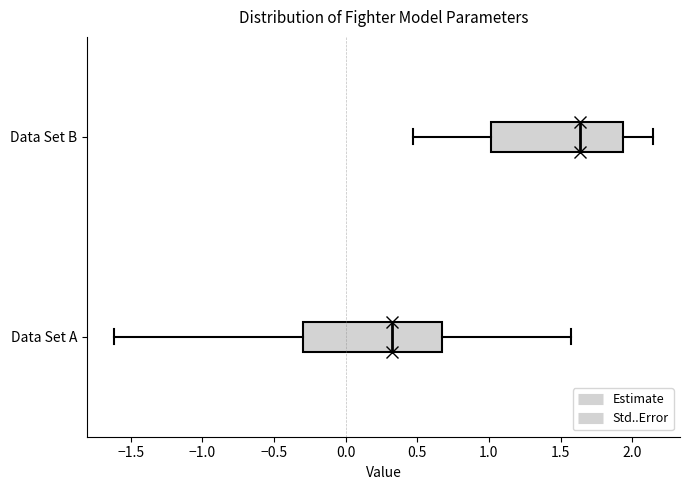

Reading bottom to top, transcribe this box plot: for each box, give where its median line is, the range the box spans, and where its two whiskers end, as read against the x-axis. The values are not printed on the chart, so give them approximately, as read against the axis.

Data Set A: median 0.30, box -0.30 to 0.65, whiskers -1.60 to 1.55
Data Set B: median 1.65, box 1.00 to 1.95, whiskers 0.45 to 2.15